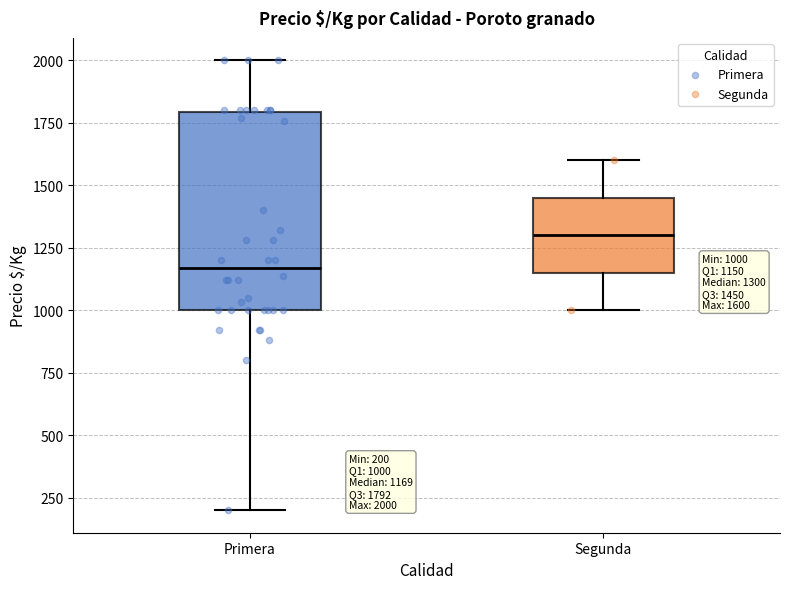

Comparing the boxes themselves (not the whiskers), which one is the tallest?

Primera